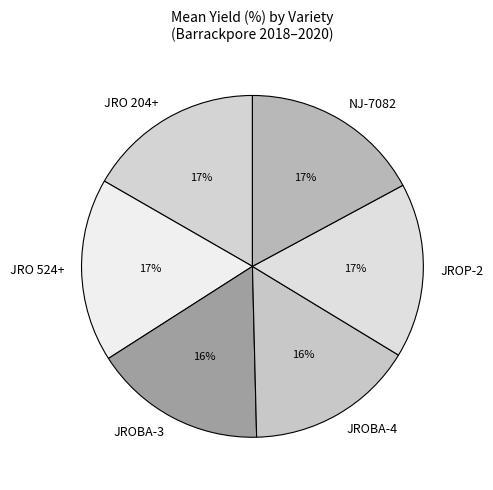

What is the ratio of the value at NJ-7082 to the value at JRO 204+?

1.0